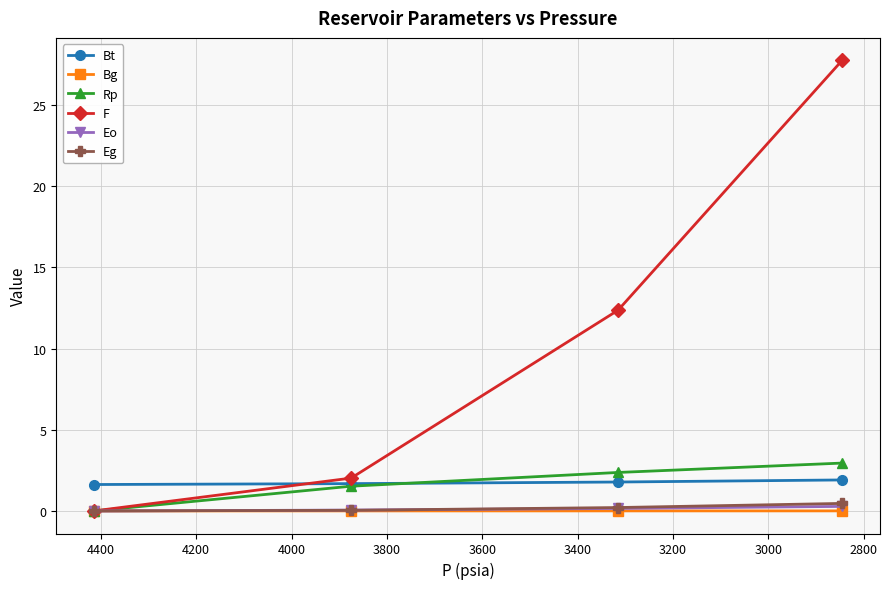

True or false: Eo and Bt cross at least once.

False